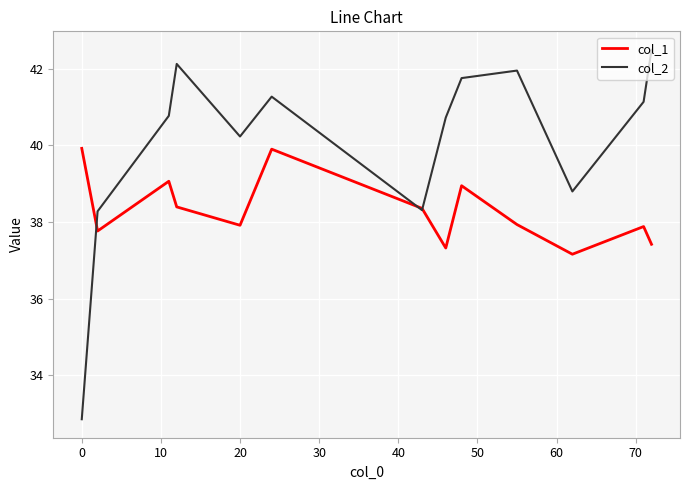

Which series has the widest spread of values?

col_2